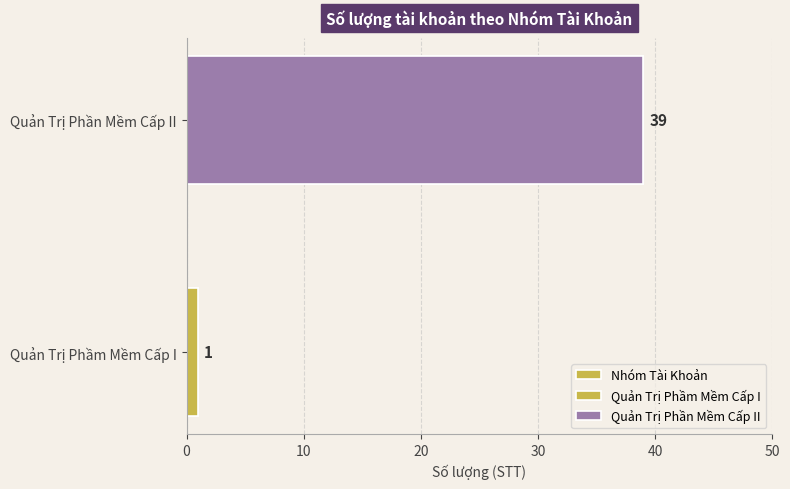

What is the change in value from Quản Trị Phầm Mềm Cấp I to Quản Trị Phần Mềm Cấp II?

+38